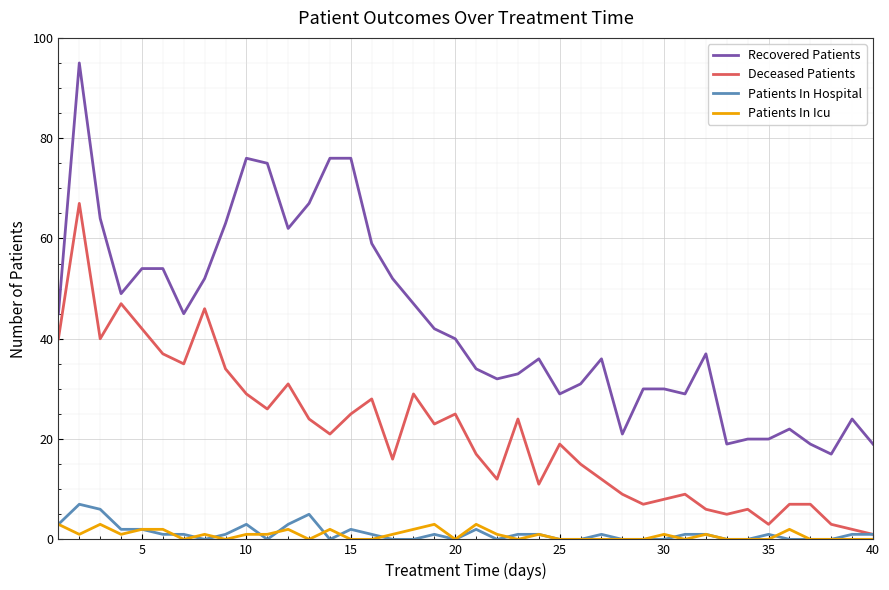

What is the maximum value for Patients In Icu?

3